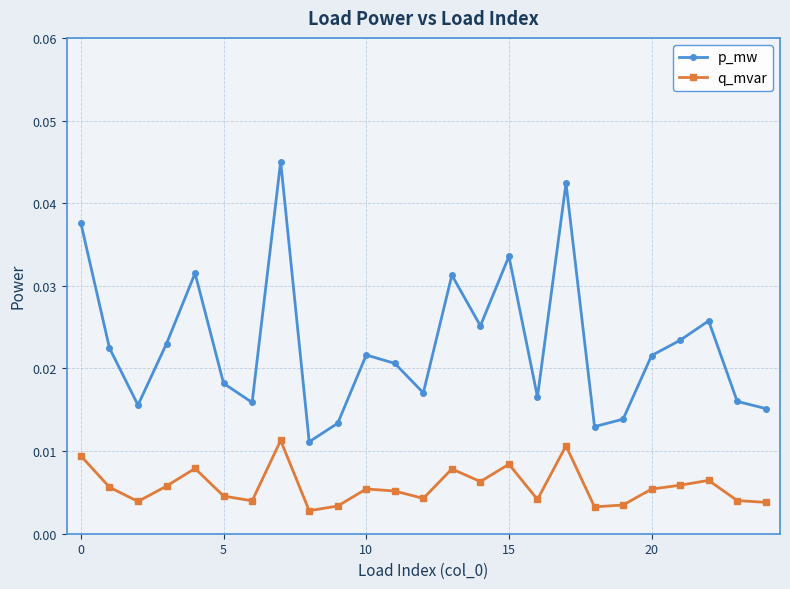

Rank the series by their average value, from highest to lowest.

p_mw, q_mvar